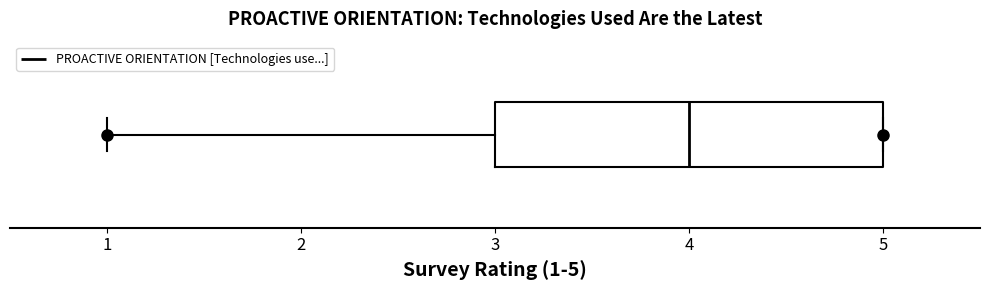

Where is the right edge of the box on the x-axis? The values are not printed on the chart, so give them approximately, as read against the axis.

5